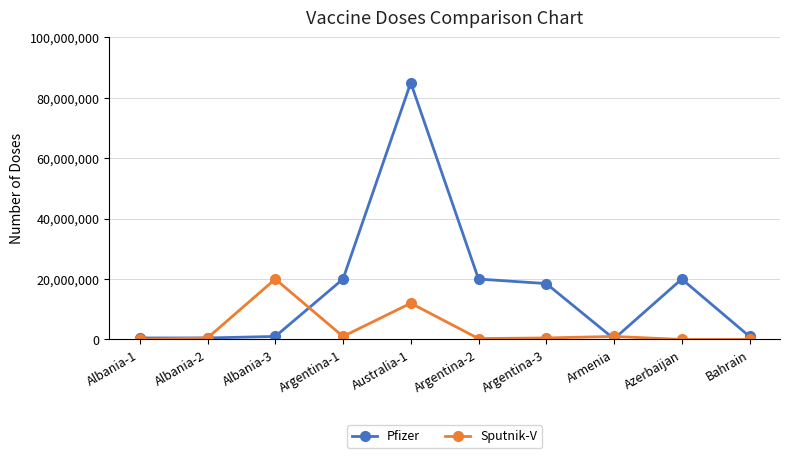

Which category has the highest value in the Pfizer series?

Australia-1